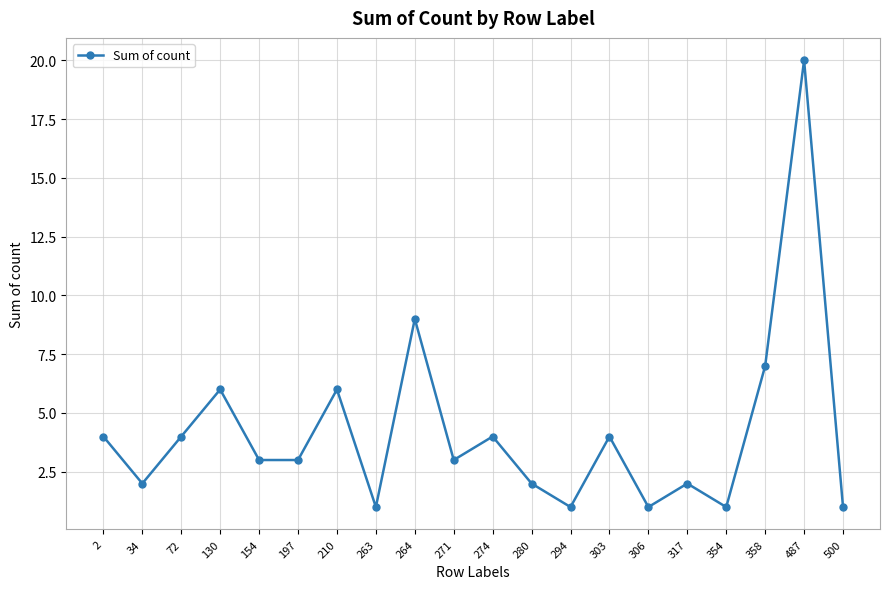

Is this an area chart (filled region under the line)?

No